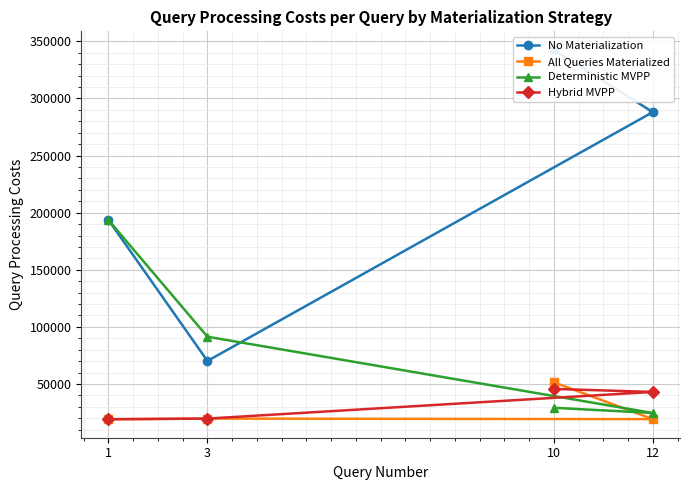

How many lines are shown in the chart?

4